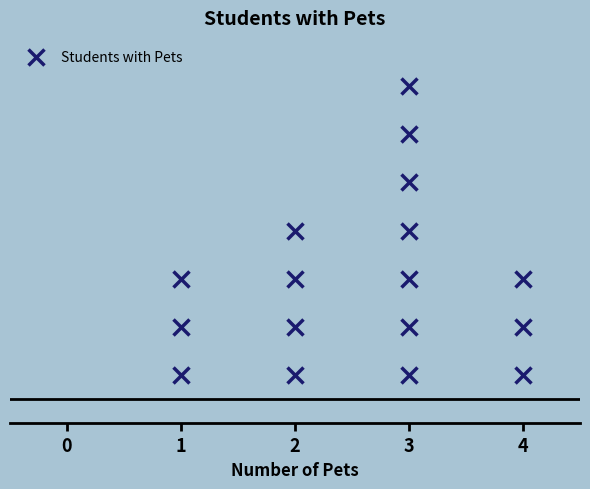

What is the average value?

3